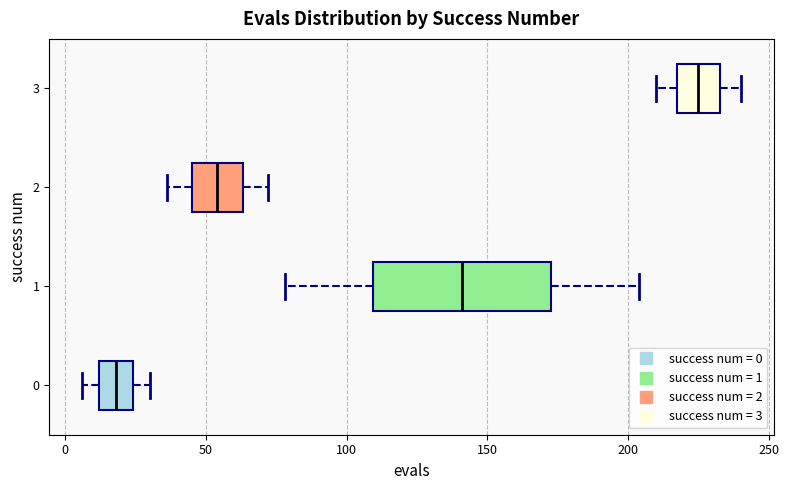

Comparing the boxes themselves (not the whiskers), which one is the widest?

1